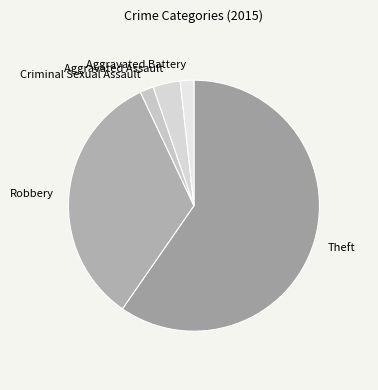

Which category accounts for the majority?

Theft